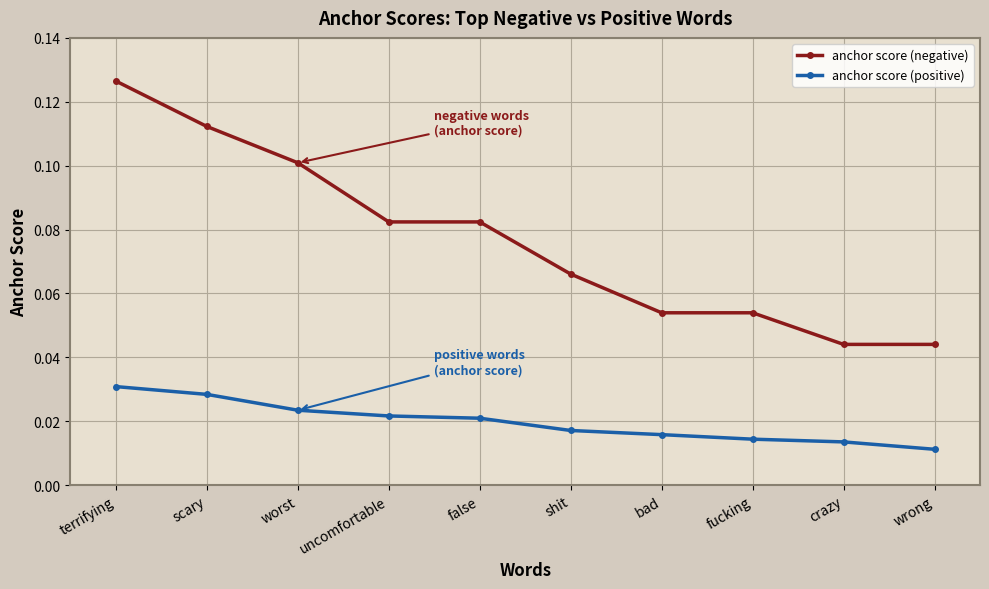

What is the label of the 6th point from the right?

false